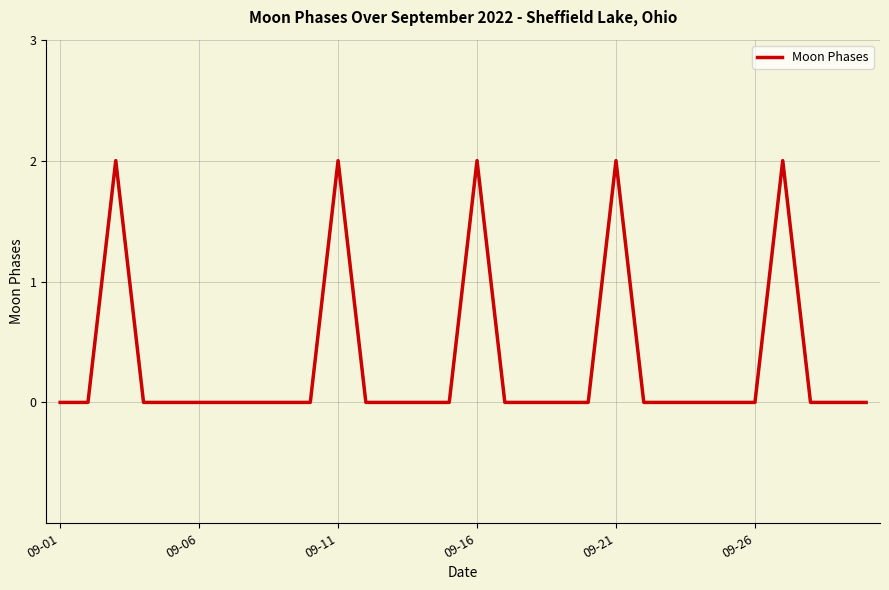

Count the values in the range 0 to 1.

25